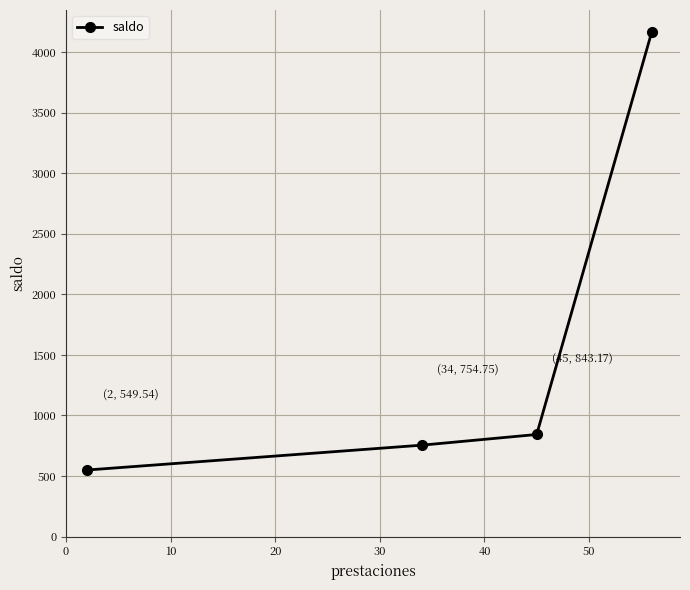

What is the value of the 1st point from the left?

549.5